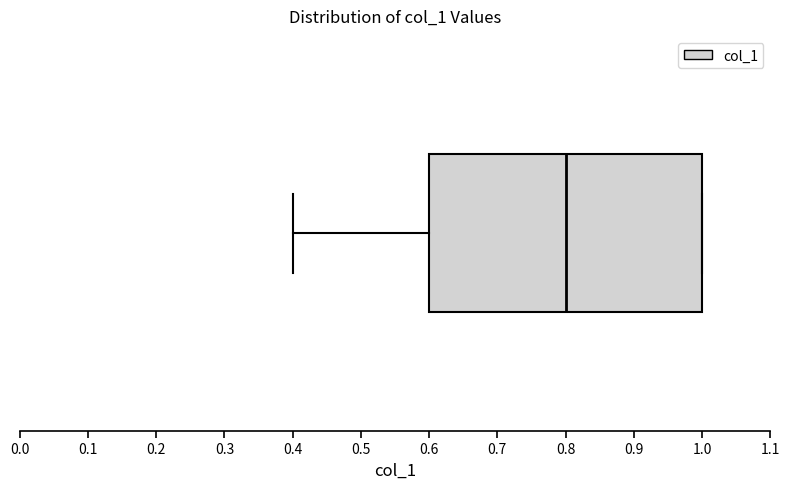

Where is the right edge of the box on the x-axis? The values are not printed on the chart, so give them approximately, as read against the axis.

1.0